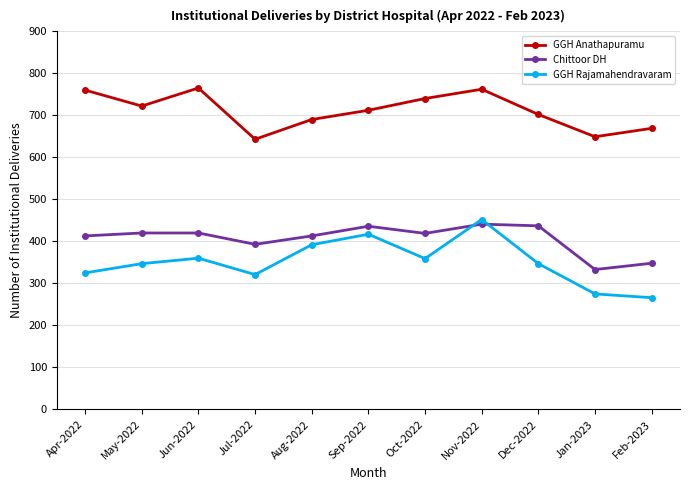

What is the sum of the GGH Anathapuramu values at Nov-2022 and Jan-2023?

1411